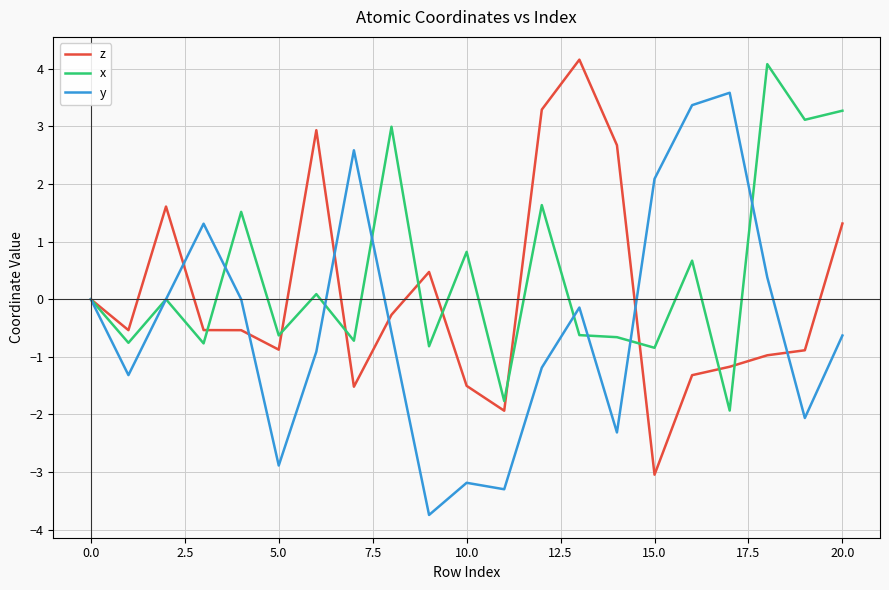

Rank the series by their average value, from highest to lowest.

x, z, y